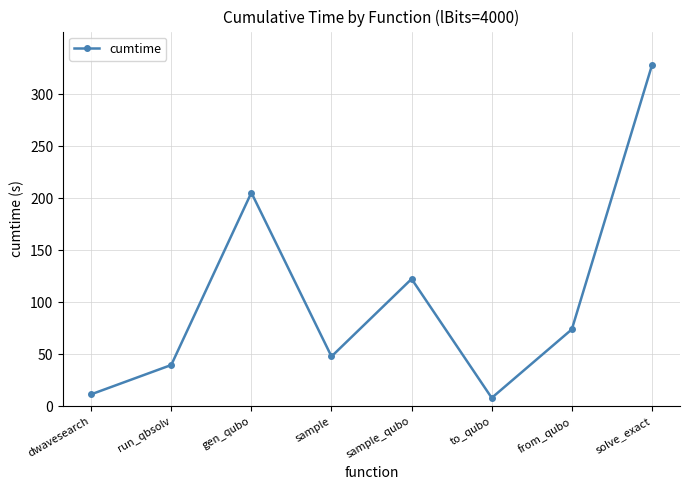

How many interior local peaks (higher than both neighbors) does the data have?

2